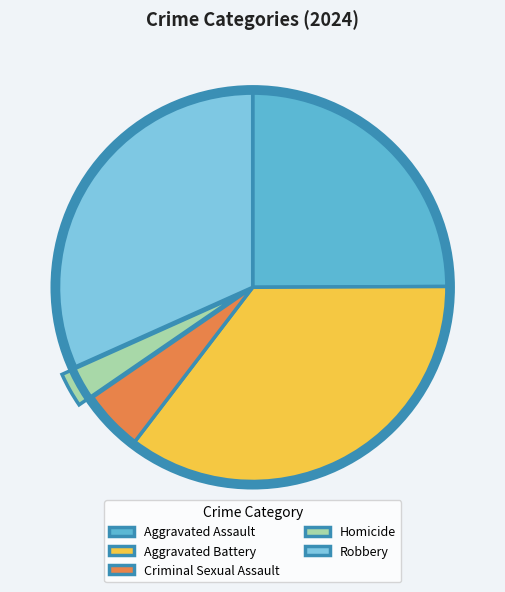

Which category has the smallest portion of the pie?

Homicide